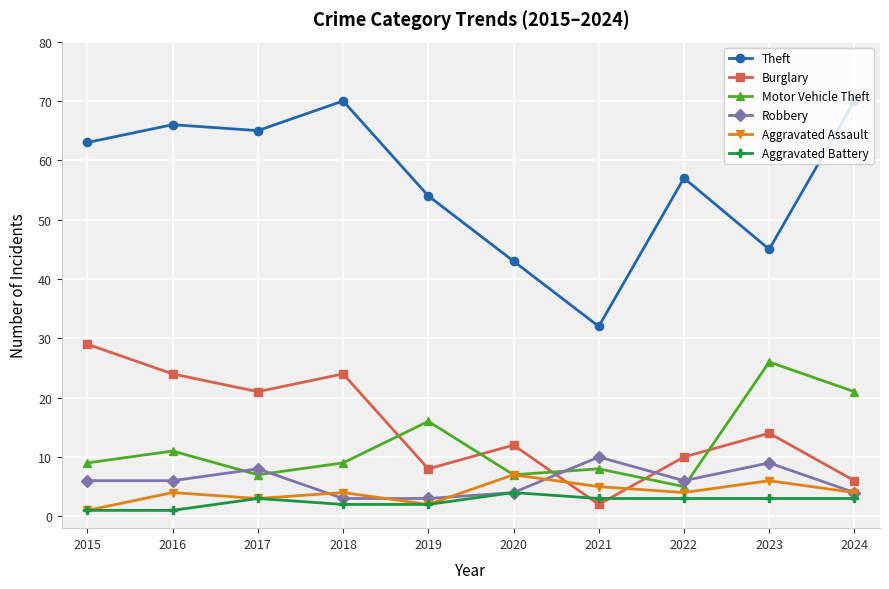

Which series changed the most between 2017 and 2020?

Theft